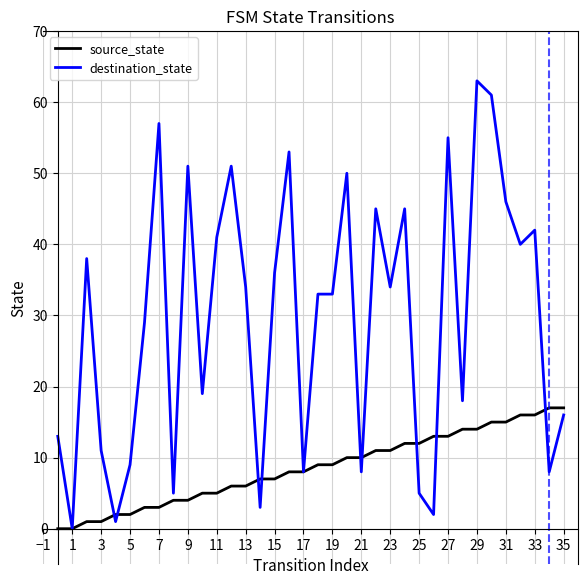

How many series are shown in this chart?

2